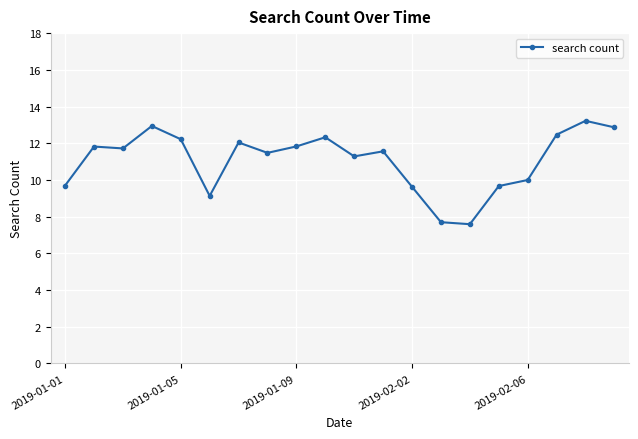

What is the maximum value shown in the chart?

13.2